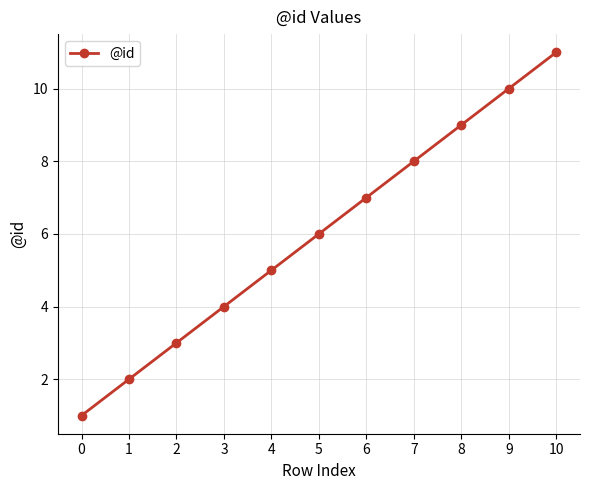

What is the maximum value shown in the chart?

11